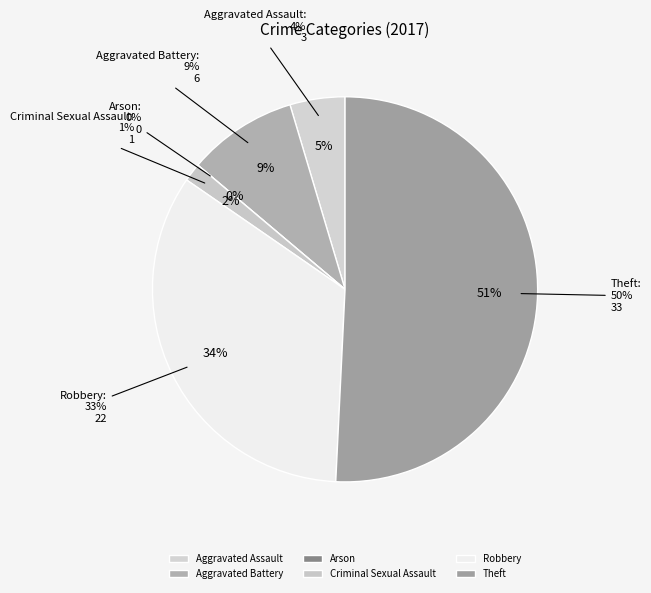

The Theft slice represents 56% of the pie. True or false?

False